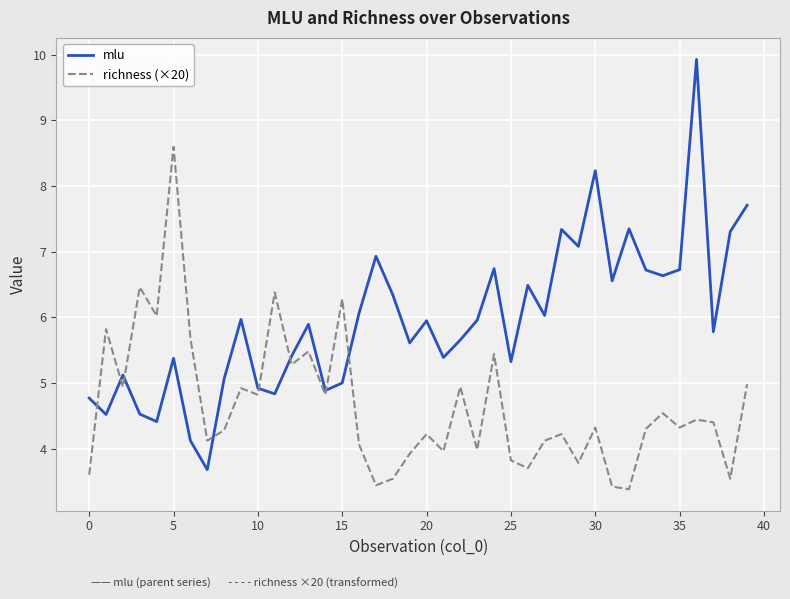

Which series has the largest range (max minus min)?

mlu